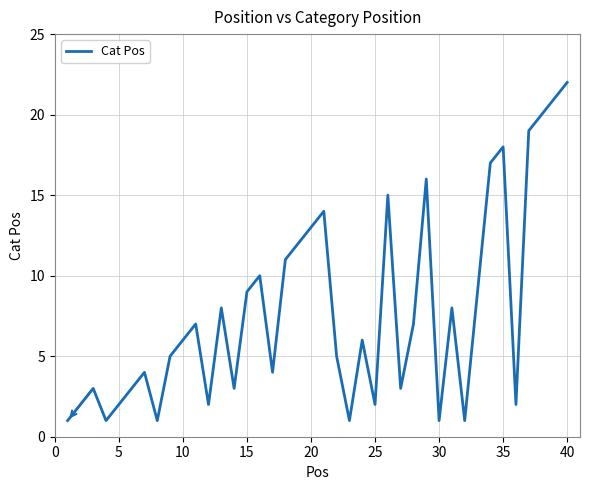

What is the maximum value shown in the chart?

22